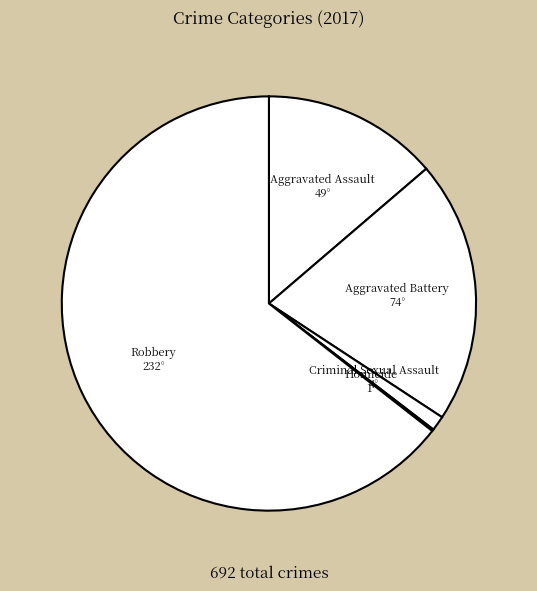

Is it true that Aggravated Assault is 14% of the pie?

True